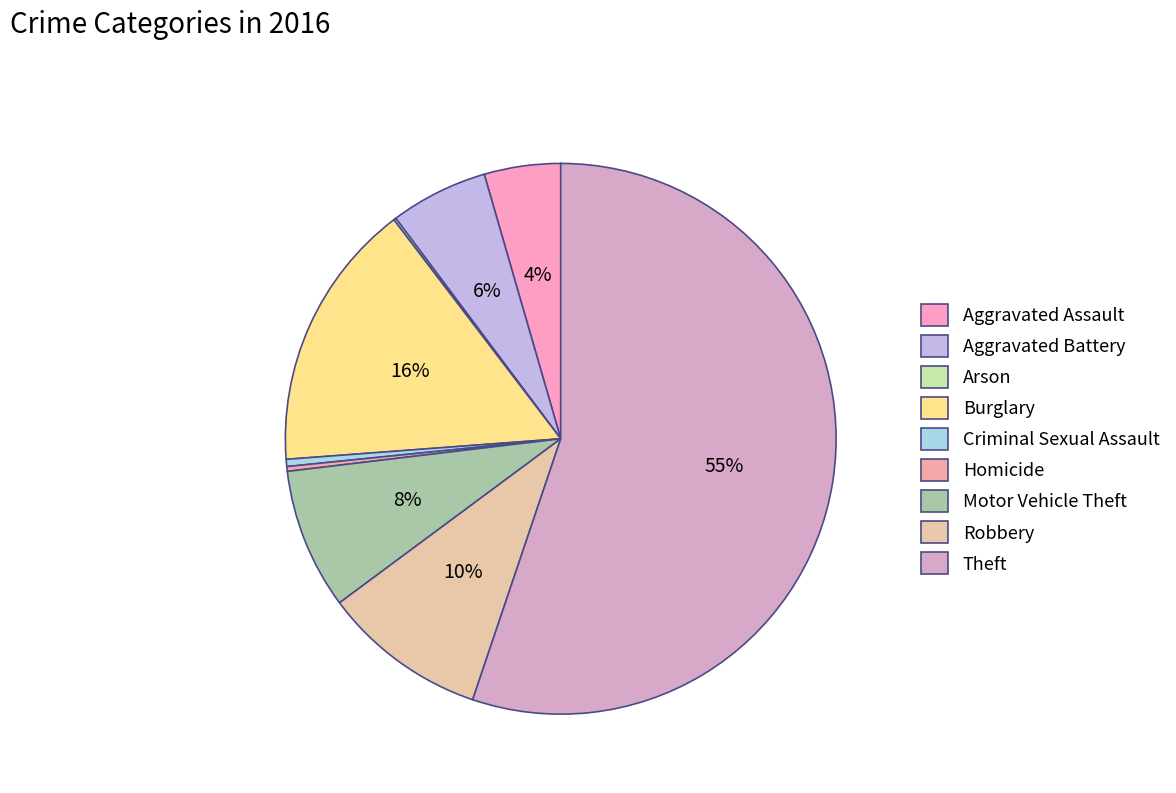

How many segments does this pie chart have?

9